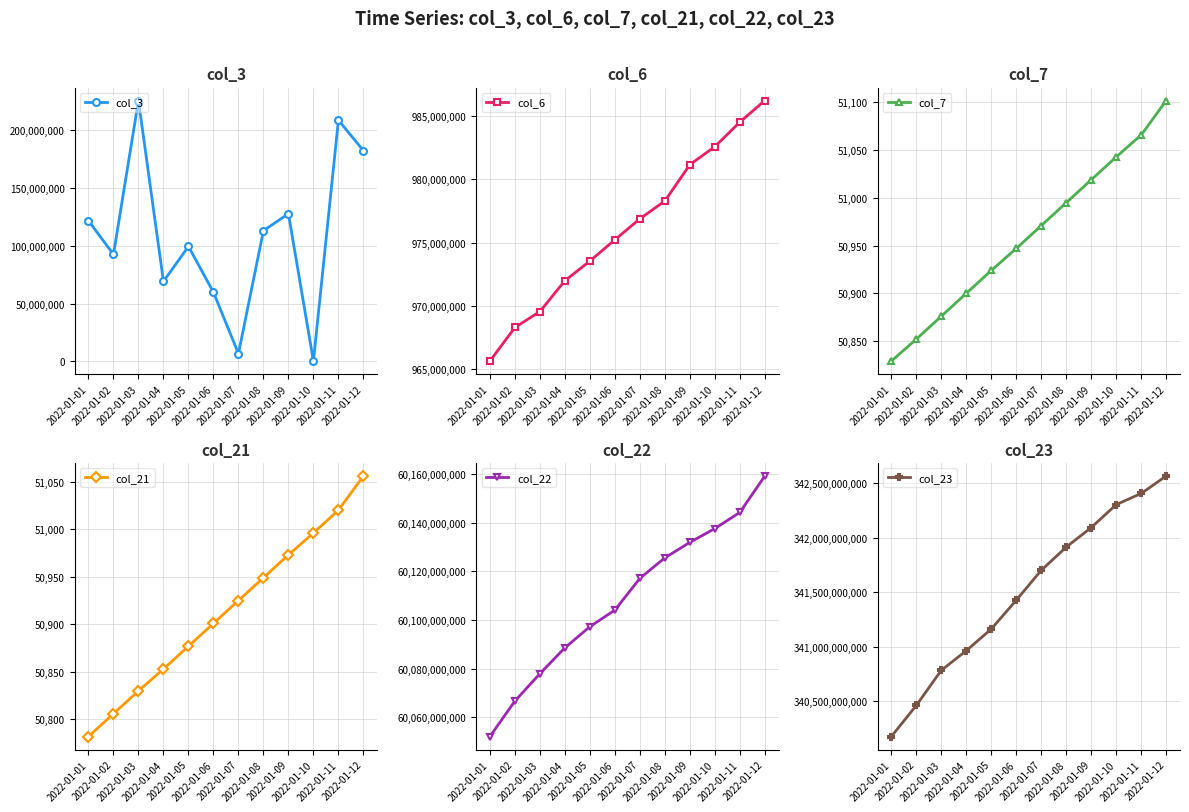

True or false: col_3 has more than 1 points higher than both neighbors.

True